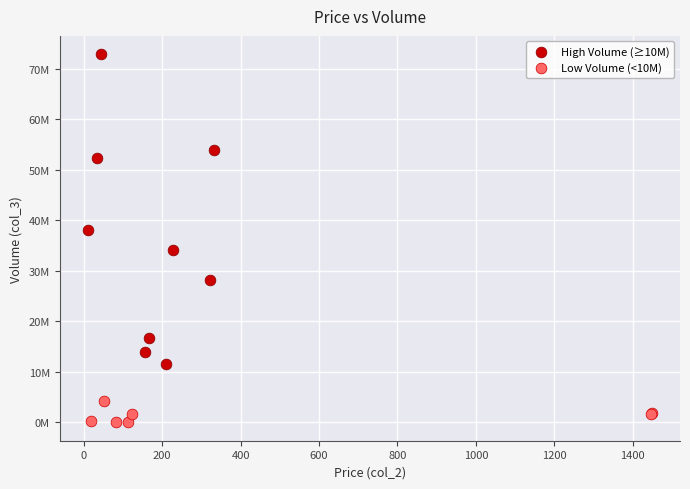

What are all the series names shown in the legend?

High Volume (≥10M), Low Volume (<10M)